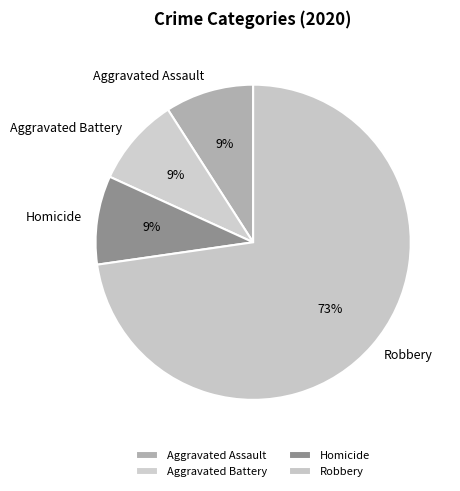

The Aggravated Battery slice represents 9% of the pie. True or false?

True